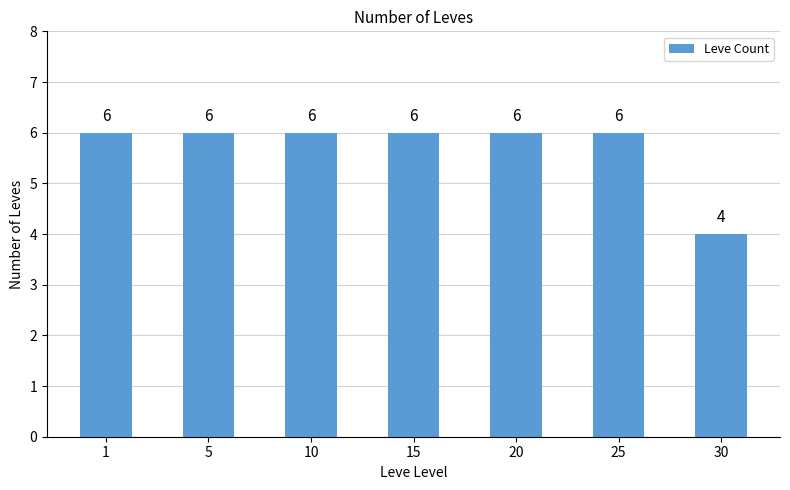

How many values are between 6 and 7?

6